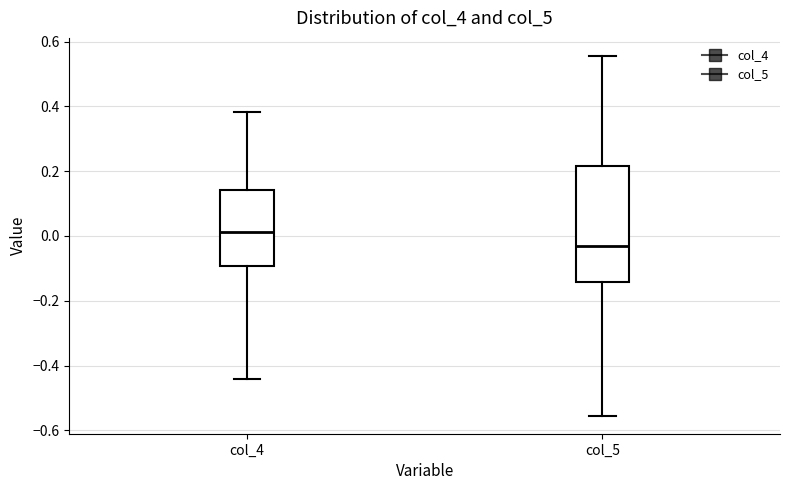

Reading left to right, transcribe this box plot: for each box, give where its median line is, the range the box spans, and where its two whiskers end, as read against the y-axis. The values are not printed on the chart, so give them approximately, as read against the axis.

col_4: median 0.02, box -0.10 to 0.14, whiskers -0.44 to 0.38
col_5: median -0.02, box -0.14 to 0.22, whiskers -0.56 to 0.56